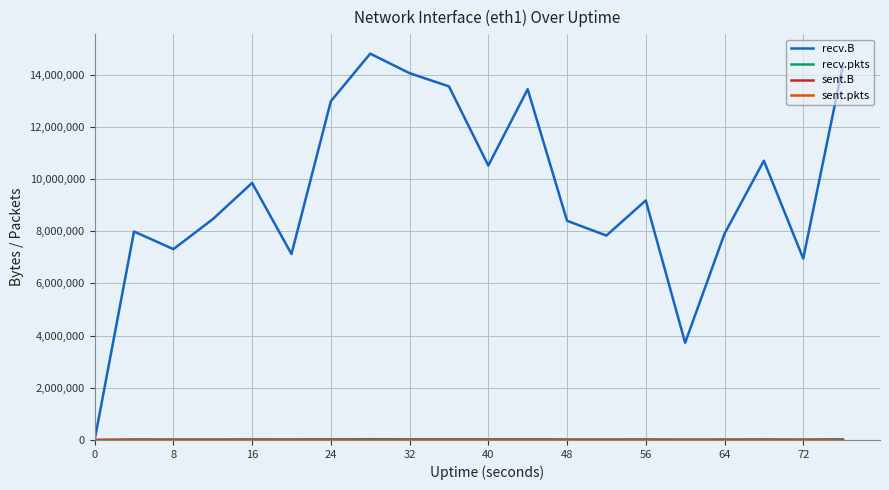

Does the chart have visible grid lines?

Yes